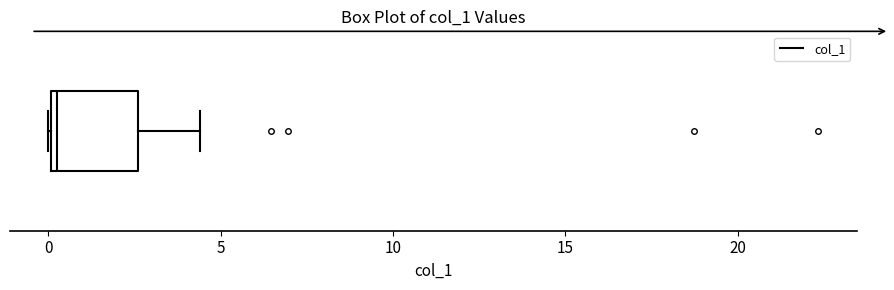

Read this box plot against the x-axis: the position of the median line, the range covered by the box, and the ends of both whiskers. The values are not printed on the chart, so give them approximately, as read against the axis.

median 0.0 (just right of the box's left edge), box 0.0 to 2.5, whiskers 0.0 to 4.5